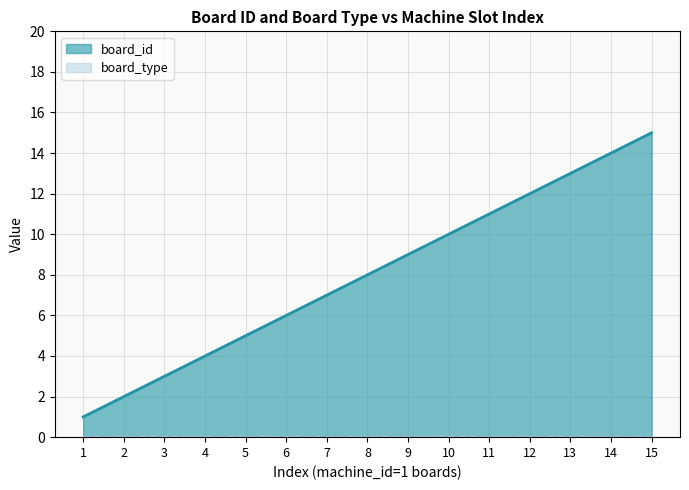

Does the chart display data point markers on the line(s)?

No